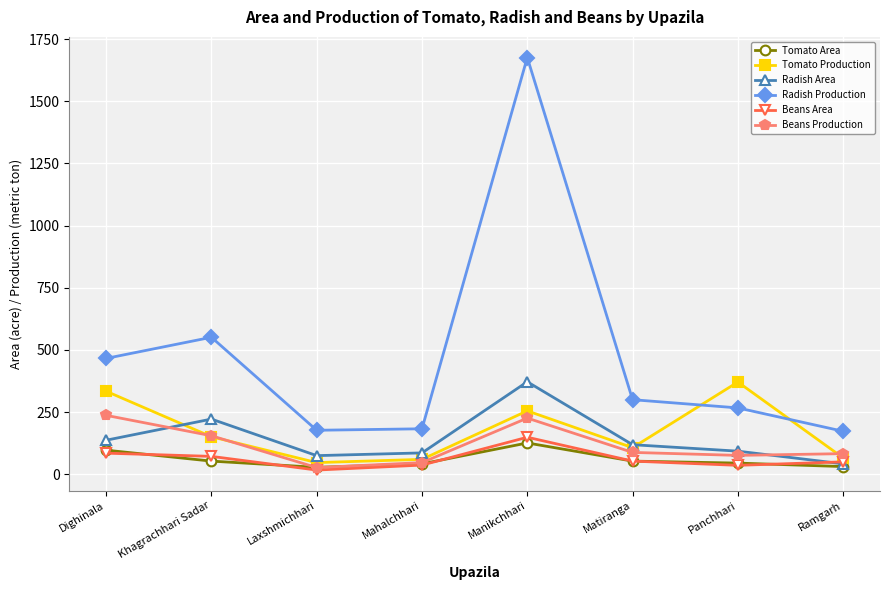

Is it true that Beans Area equals 76 at Manikchhari?

False